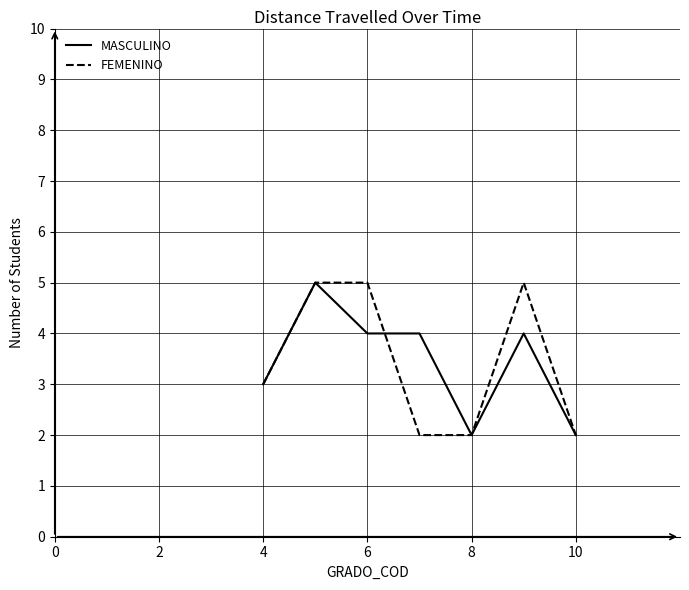

What is the highest value of the MASCULINO series?

5